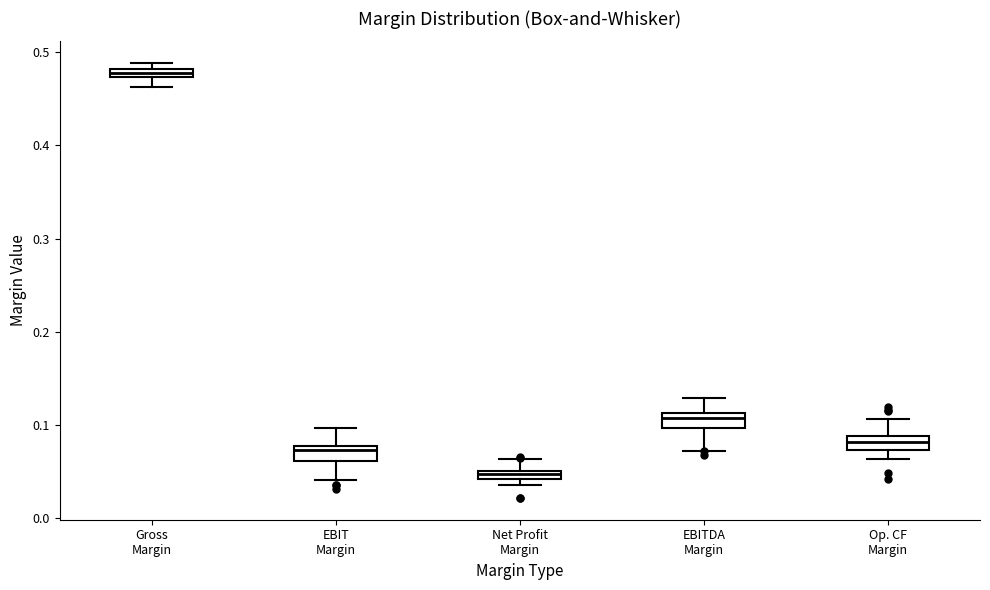

Where is the upper edge of the box for Gross Margin on the y-axis? The values are not printed on the chart, so give them approximately, as read against the axis.

0.48